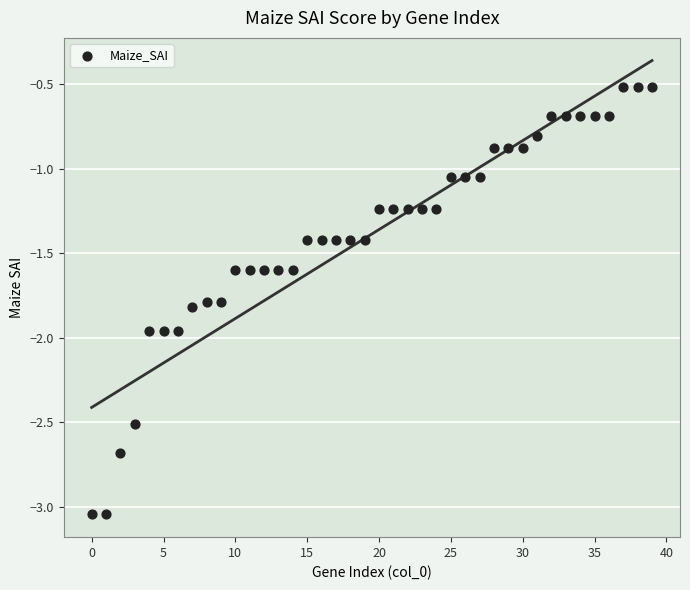

What is the range of Y values (max minus min)?

2.5